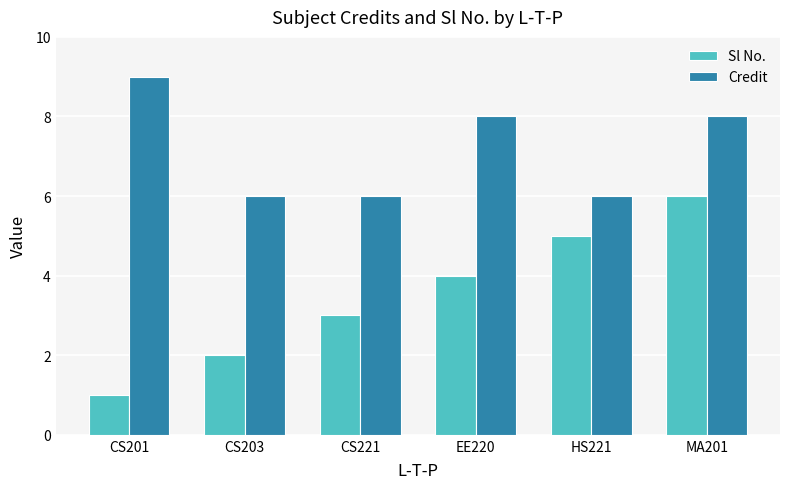

How many bars are there in each group?

2